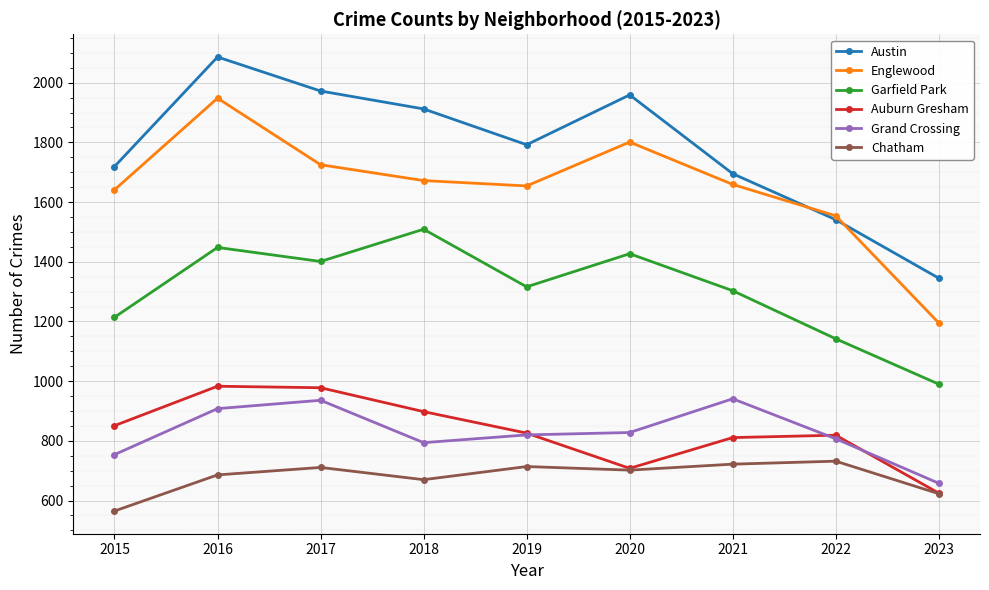

Which series changed the most between 2020 and 2022?

Austin